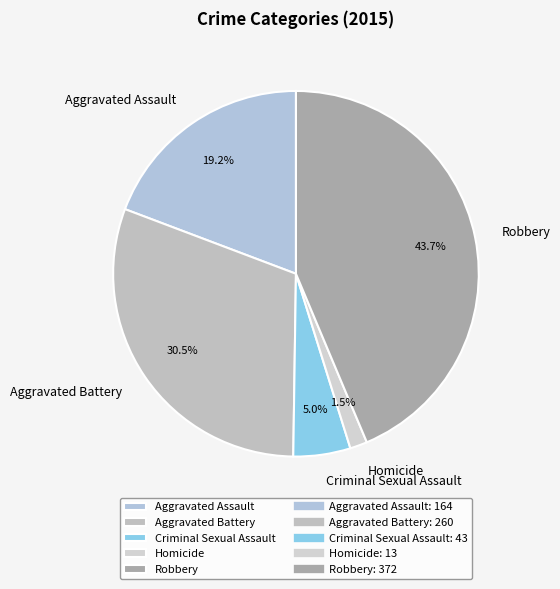

Does any single category account for the majority?

No